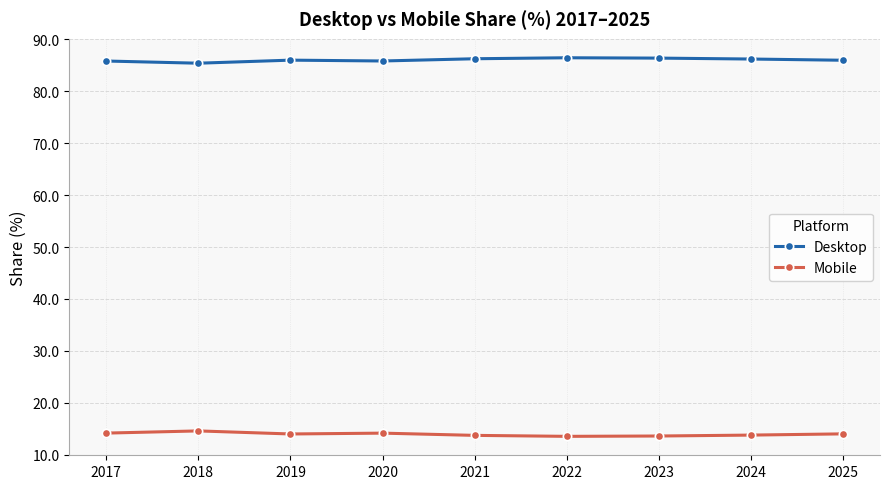

The value of Mobile at 2025 is 14.0. True or false?

True